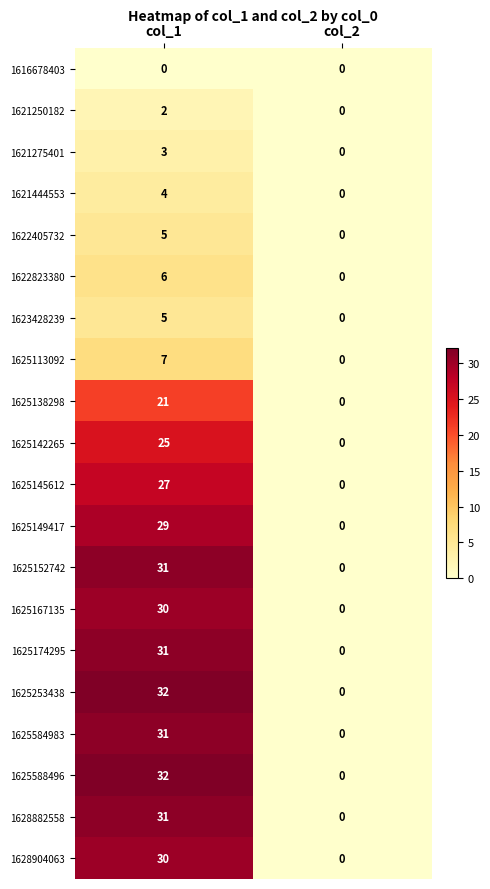

At which category does the chart reach its peak across all series?

col_1